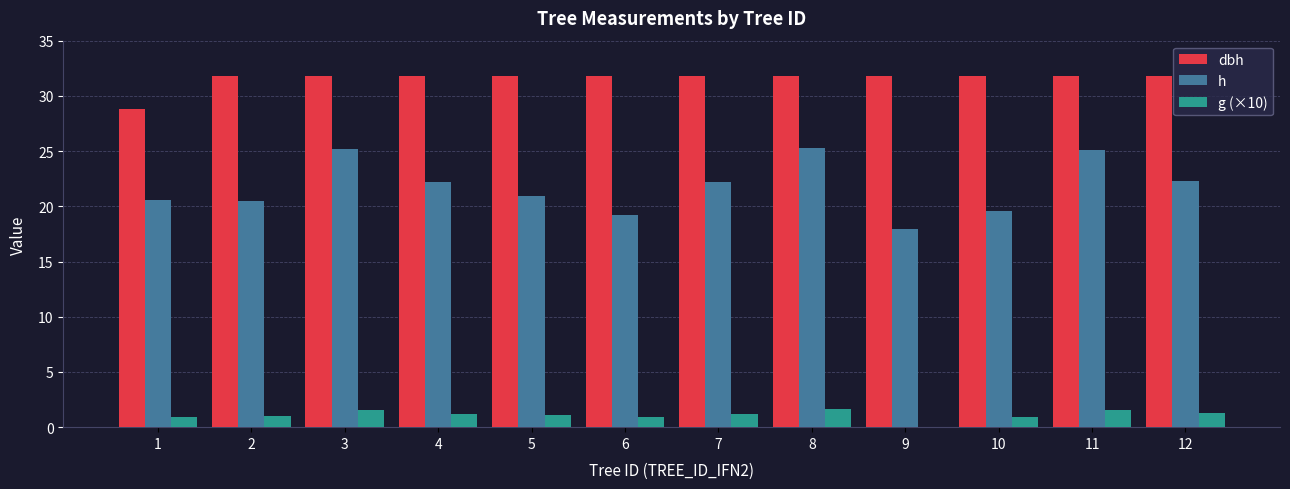

Which series has the largest total across all categories?

dbh